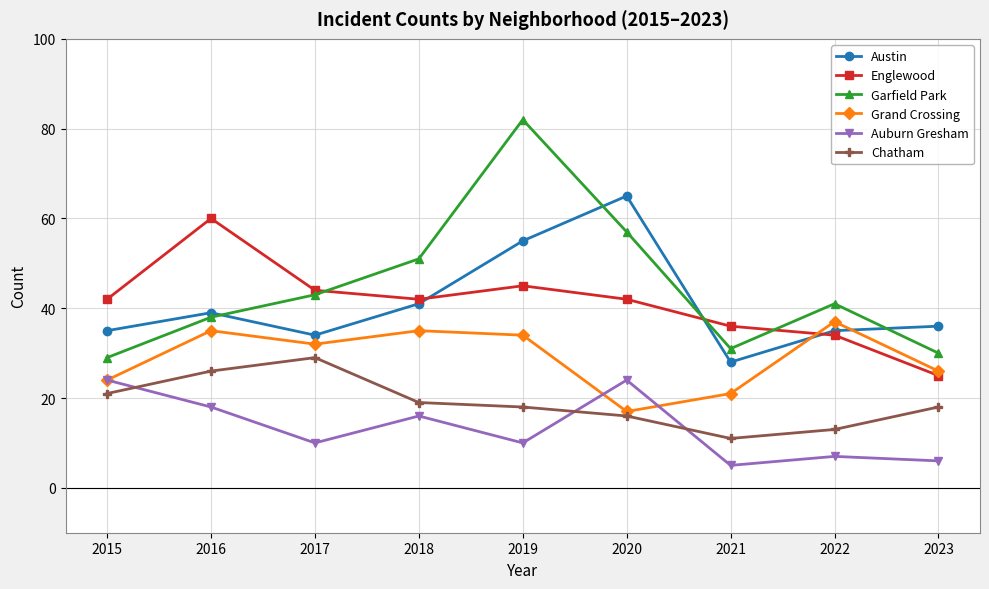

True or false: Auburn Gresham and Chatham cross at least once.

True